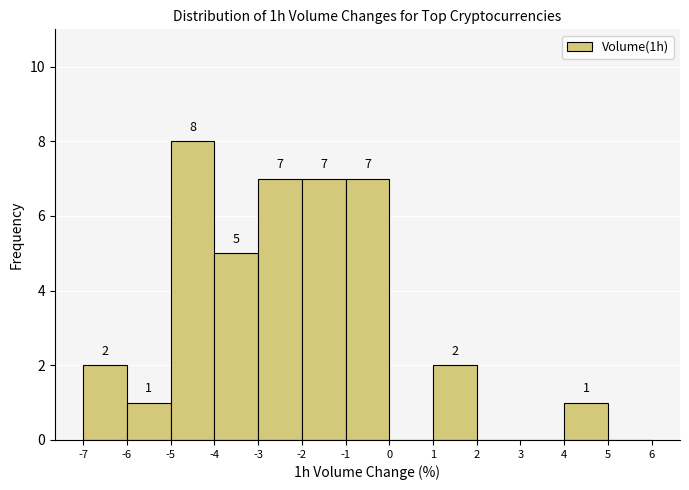

Which range on the x-axis has the tallest bar?

-5 to -4